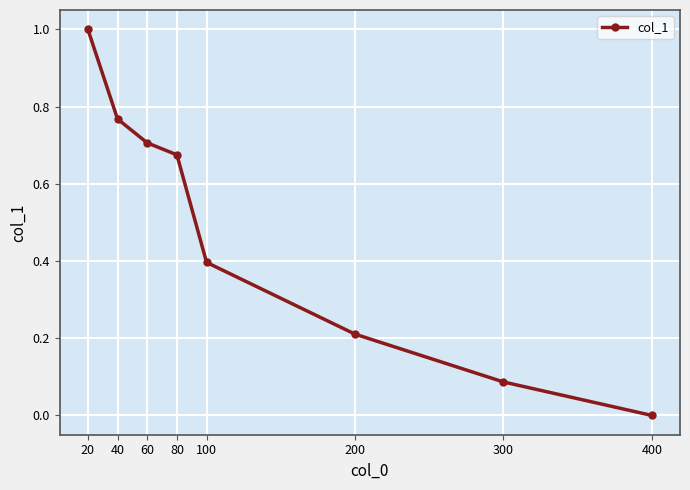

True or false: the data has more than 2 interior local peaks.

False